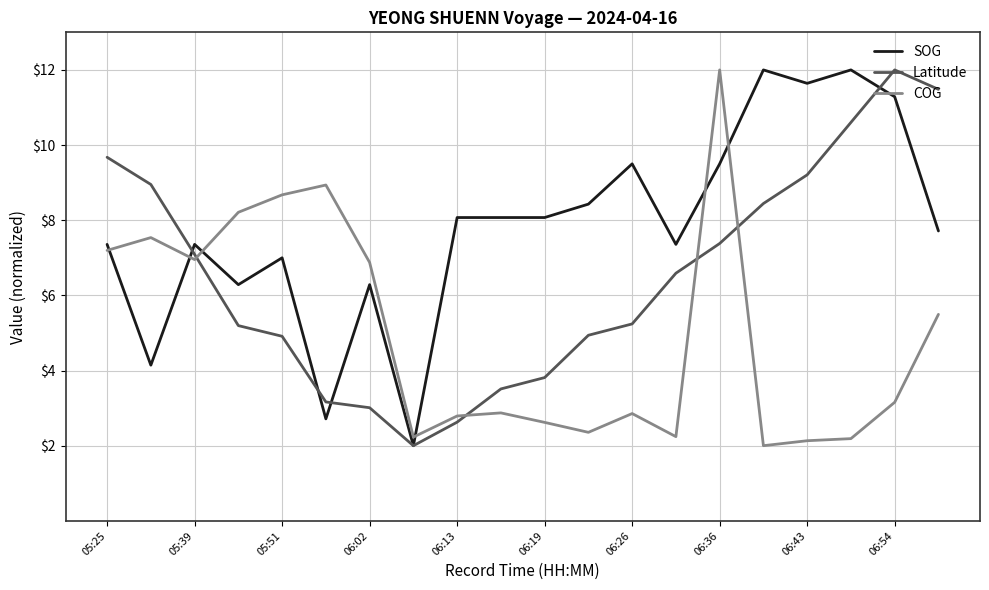

List the series in order of their overall mean, highest first.

SOG, Latitude, COG